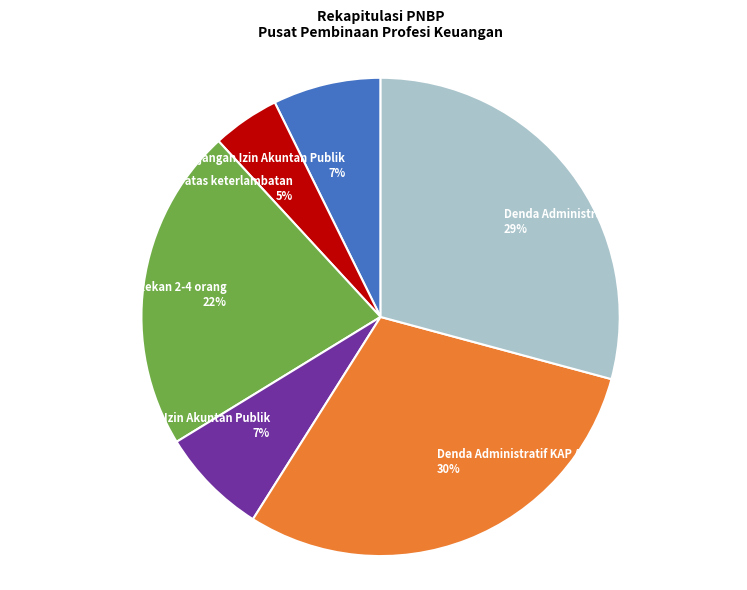

How many segments does this pie chart have?

6